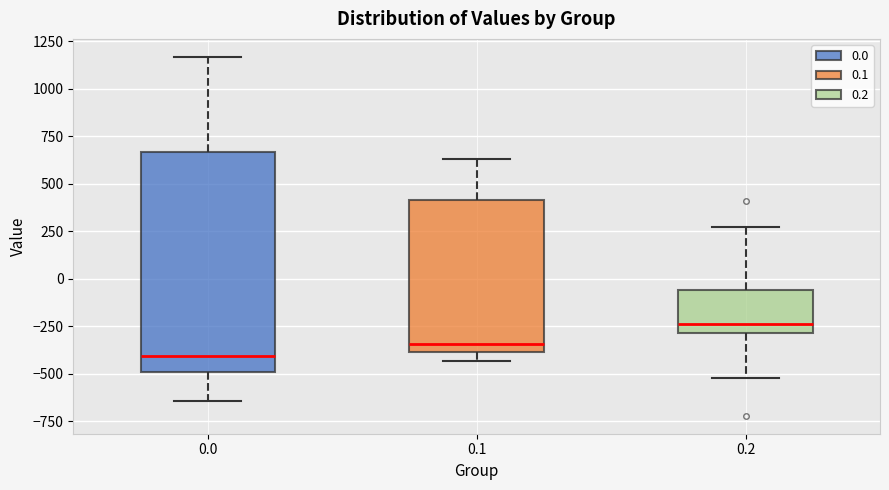

Where is the lower edge of the box at x = 0.1 on the y-axis? The values are not printed on the chart, so give them approximately, as read against the axis.

-400